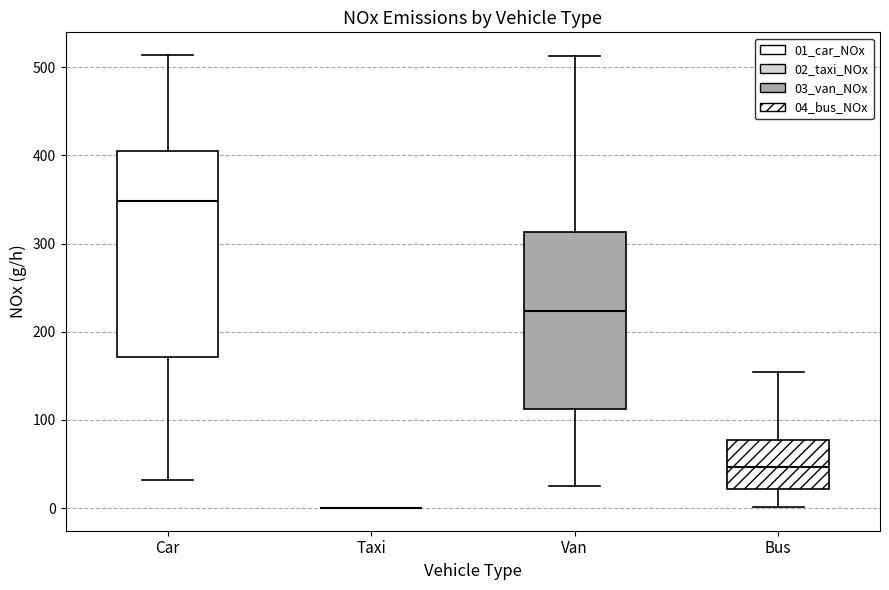

Which box is the tallest, from its lower edge to its upper edge?

Car